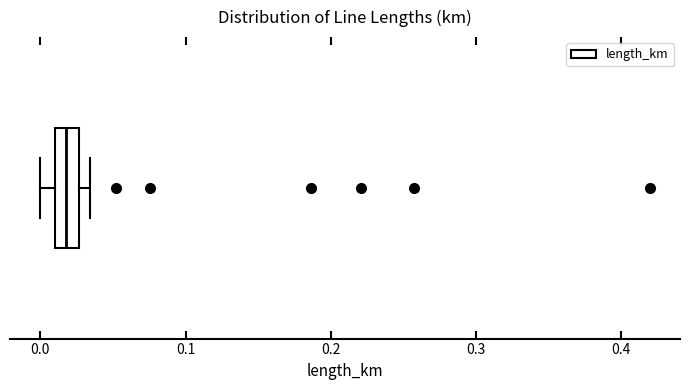

Read this box plot against the x-axis: the position of the median line, the range covered by the box, and the ends of both whiskers. The values are not printed on the chart, so give them approximately, as read against the axis.

median 0.02, box 0.01 to 0.03, whiskers 0.00 to 0.03 (just right of the box's right edge)